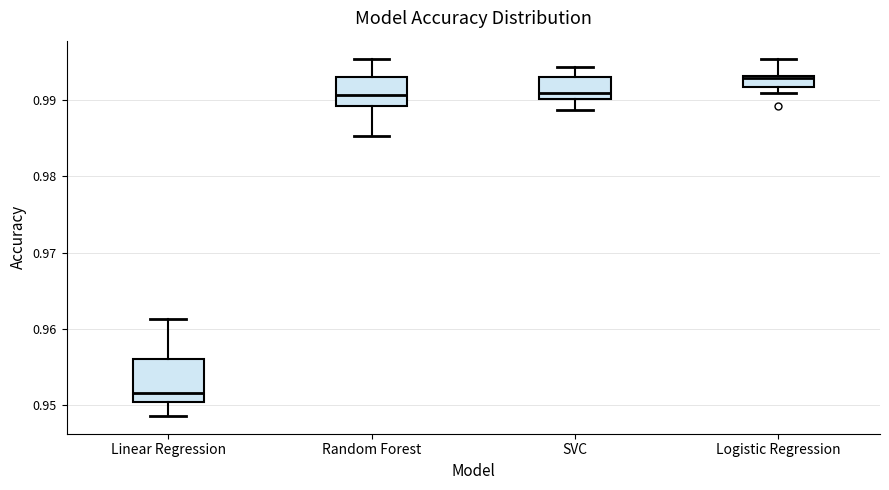

Reading left to right, read every box against the y-axis: the position of its median line, the range the box covers, and the ends of its whiskers. The values are not printed on the chart, so give them approximately, as read against the axis.

Linear Regression: median 0.952, box 0.950 to 0.956, whiskers 0.949 to 0.961
Random Forest: median 0.991, box 0.989 to 0.993, whiskers 0.985 to 0.996
SVC: median 0.991, box 0.990 to 0.993, whiskers 0.989 to 0.994
Logistic Regression: median 0.993, box 0.992 to 0.993, whiskers 0.991 to 0.996